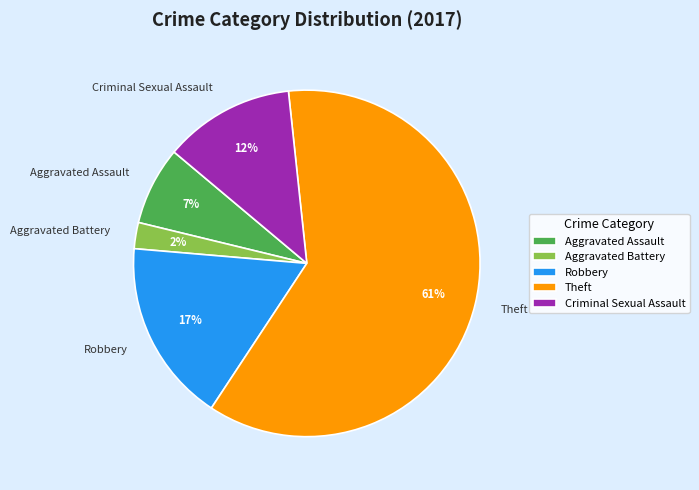

Which has a higher value, Theft or Aggravated Assault?

Theft